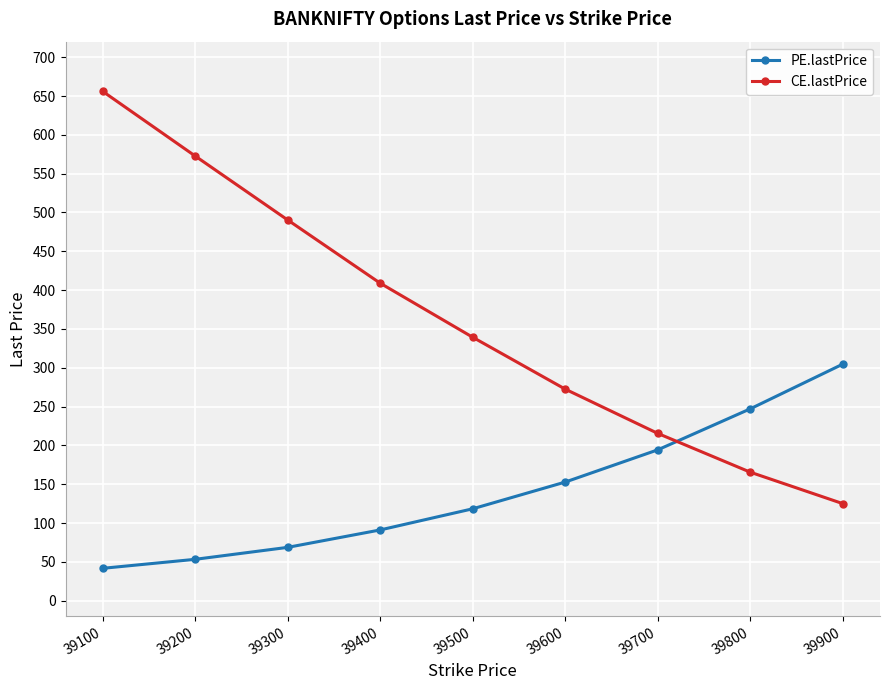

After their last crossing, which series has the higher values: CE.lastPrice or PE.lastPrice?

PE.lastPrice